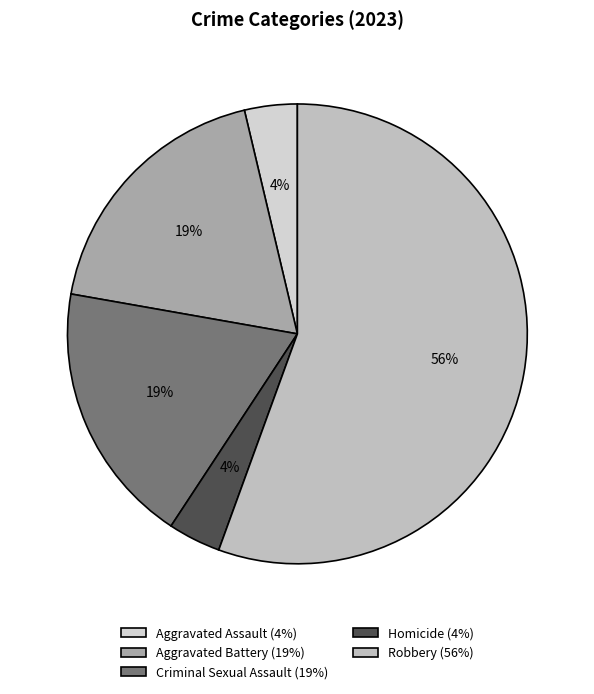

Does Aggravated Battery account for over 50% of the chart?

No